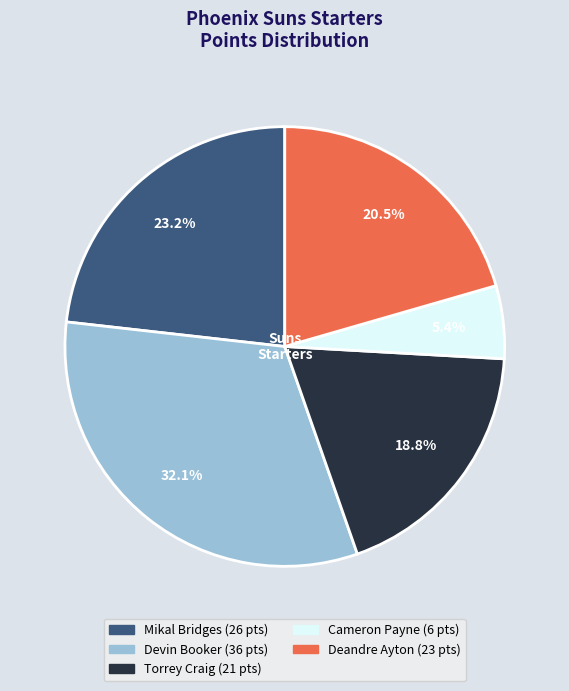

Is there a majority slice in this chart?

No